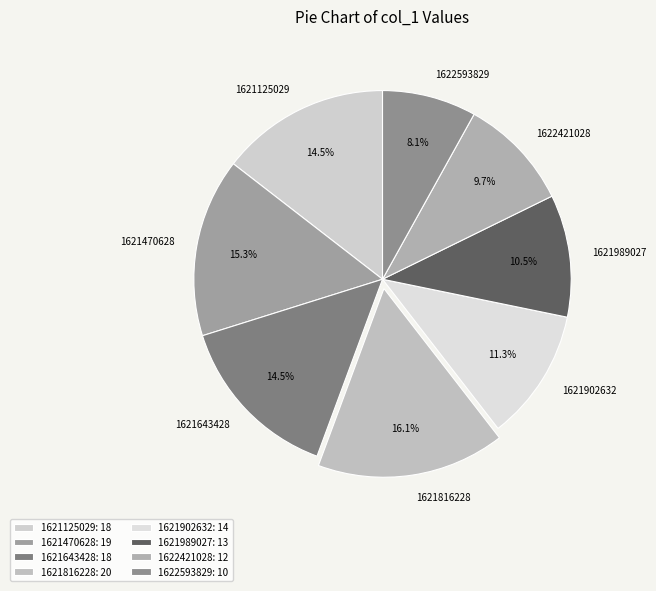

Which has a higher value, 1622421028 or 1621470628?

1621470628